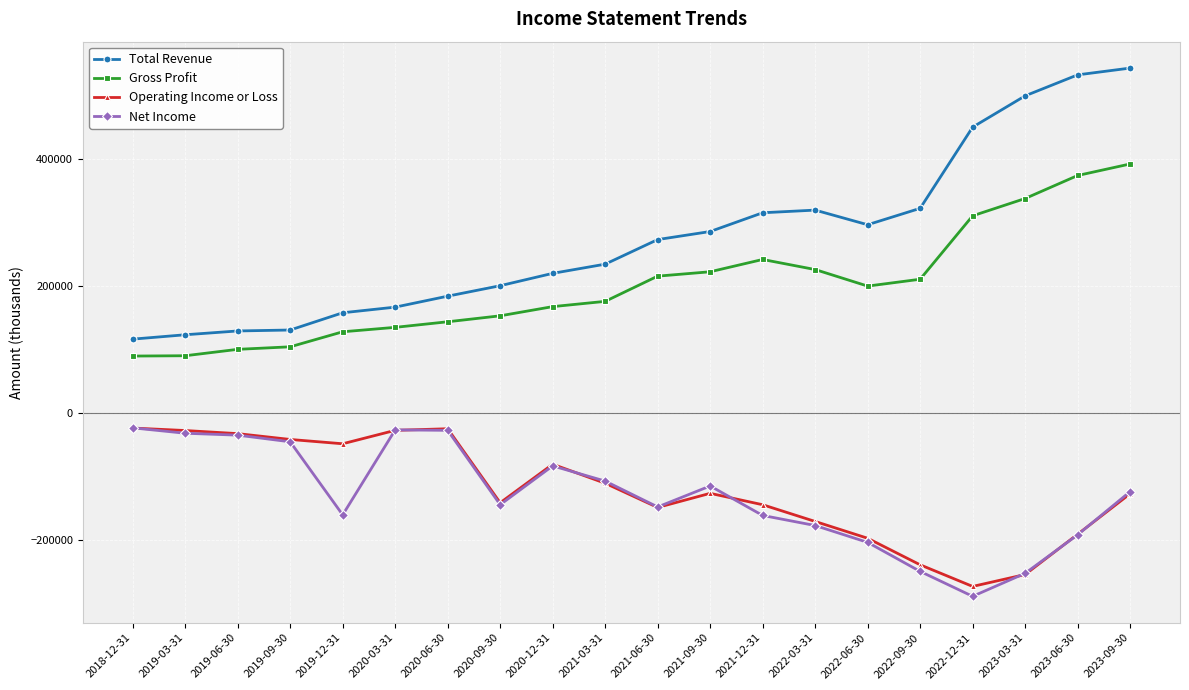

Which series has the largest total across all categories?

Total Revenue